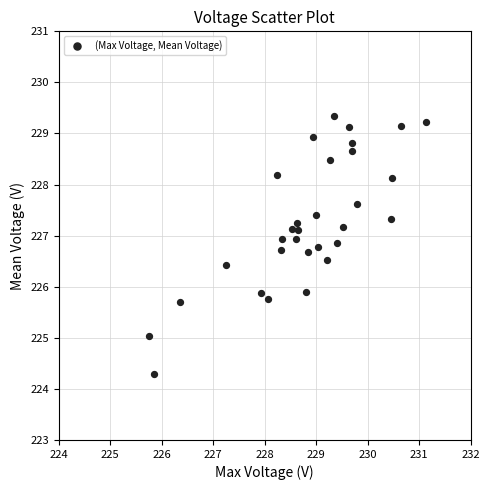

What is the range of X values (max minus min)?

5.4